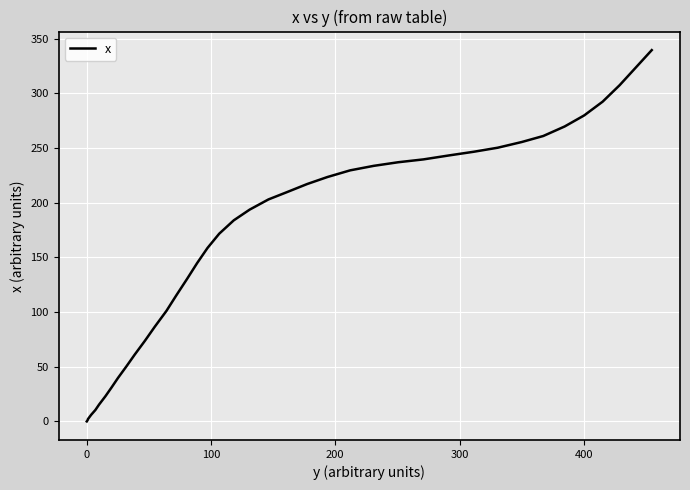

What is the difference between the maximum and minimum values?

339.4